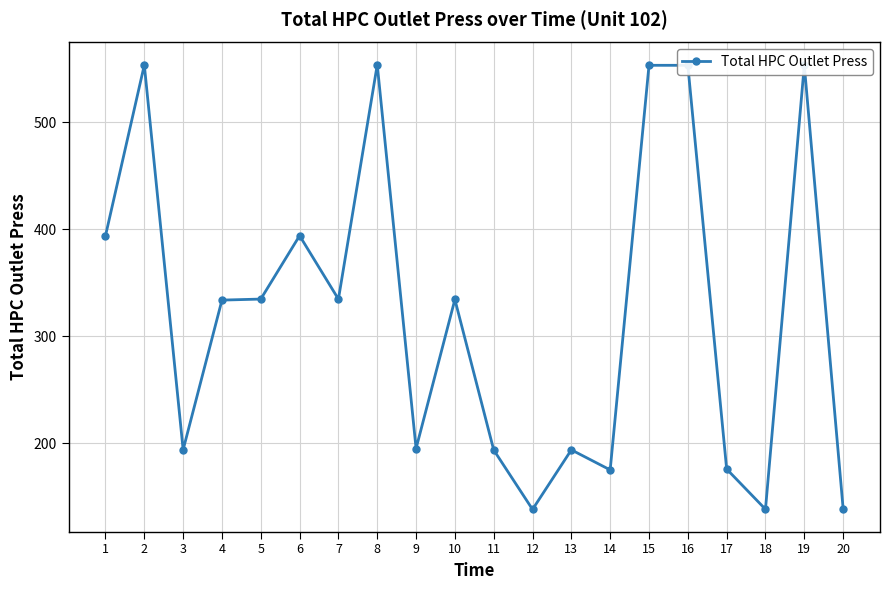

At which category does the data reach its first local valley?

3